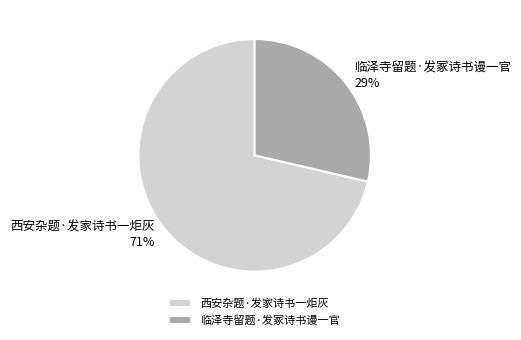

To the nearest percent, what is the combined percentage of 西安杂题·发家诗书一炬灰 and 临泽寺留题·发冢诗书谩一官?

100%